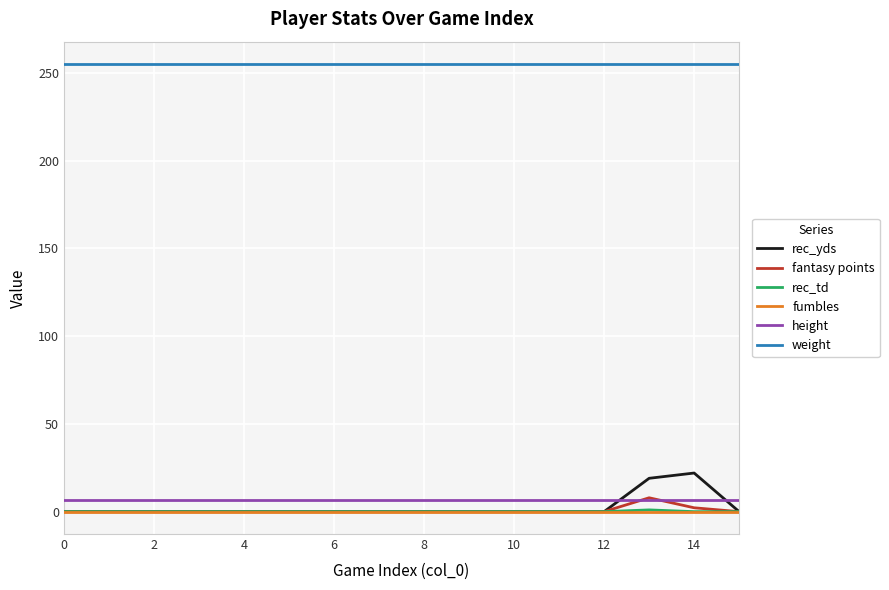

Does the chart have visible grid lines?

Yes